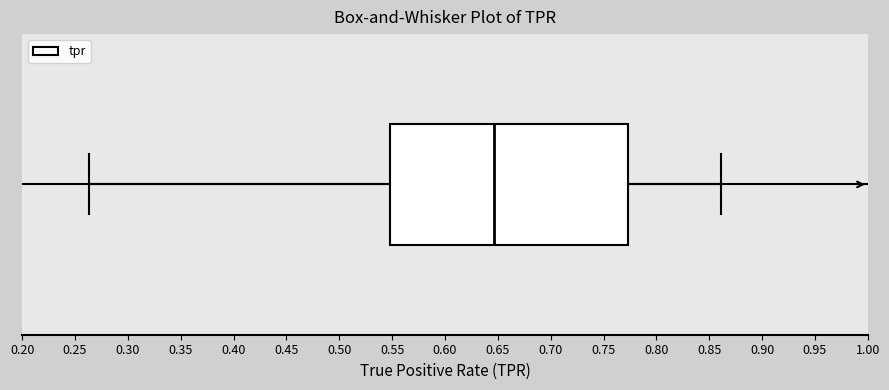

Read this box plot against the x-axis: the position of the median line, the range covered by the box, and the ends of both whiskers. The values are not printed on the chart, so give them approximately, as read against the axis.

median 0.645, box 0.550 to 0.775, whiskers 0.265 to 0.860